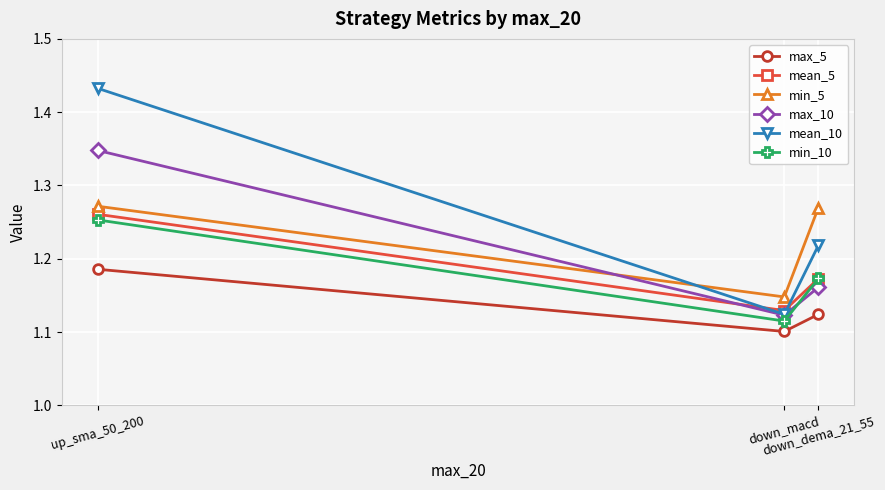

Which series has the largest range (max minus min)?

mean_10